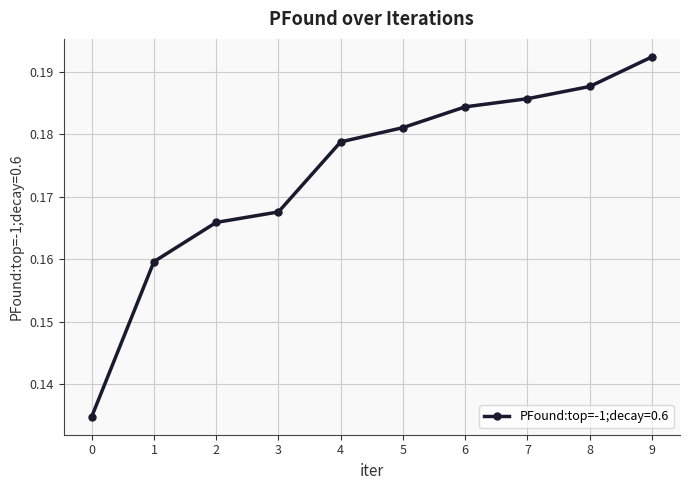

List the labels in order of value, largest first.

9, 8, 7, 6, 5, 4, 3, 2, 1, 0